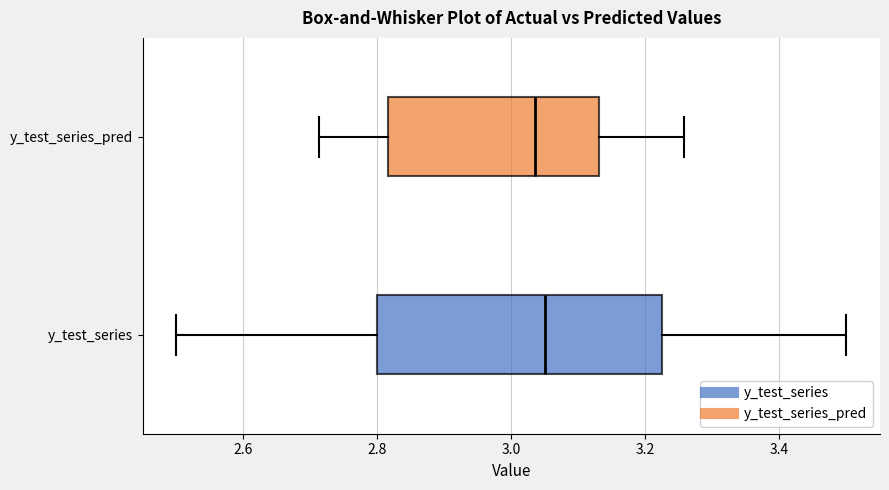

Reading bottom to top, transcribe this box plot: for each box, give where its median line is, the range the box spans, and where its two whiskers end, as read against the x-axis. The values are not printed on the chart, so give them approximately, as read against the axis.

y_test_series: median 3.06, box 2.80 to 3.22, whiskers 2.50 to 3.50
y_test_series_pred: median 3.04, box 2.82 to 3.14, whiskers 2.72 to 3.26